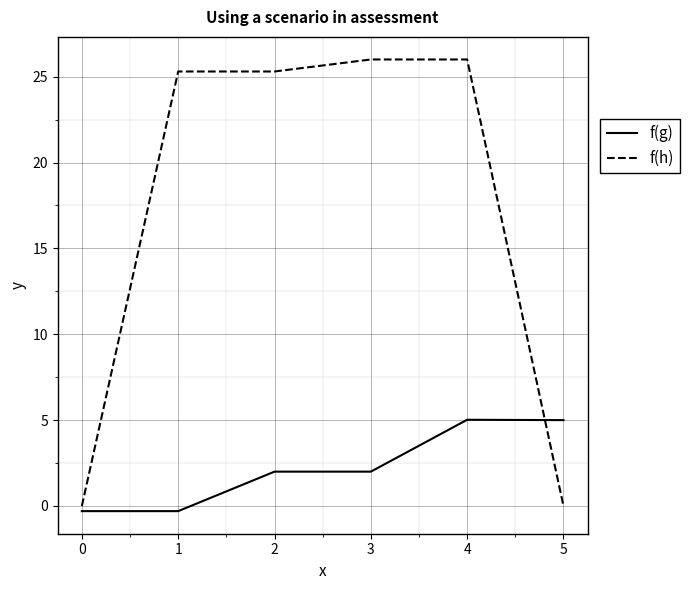

What is the minimum value shown in the chart?

-0.3